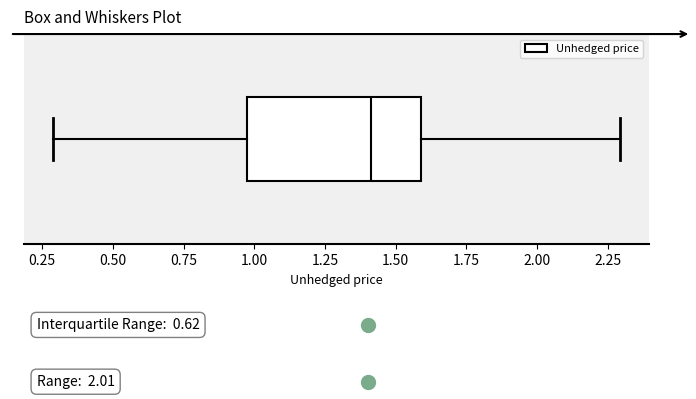

Where is the left edge of the box on the x-axis? The values are not printed on the chart, so give them approximately, as read against the axis.

0.95